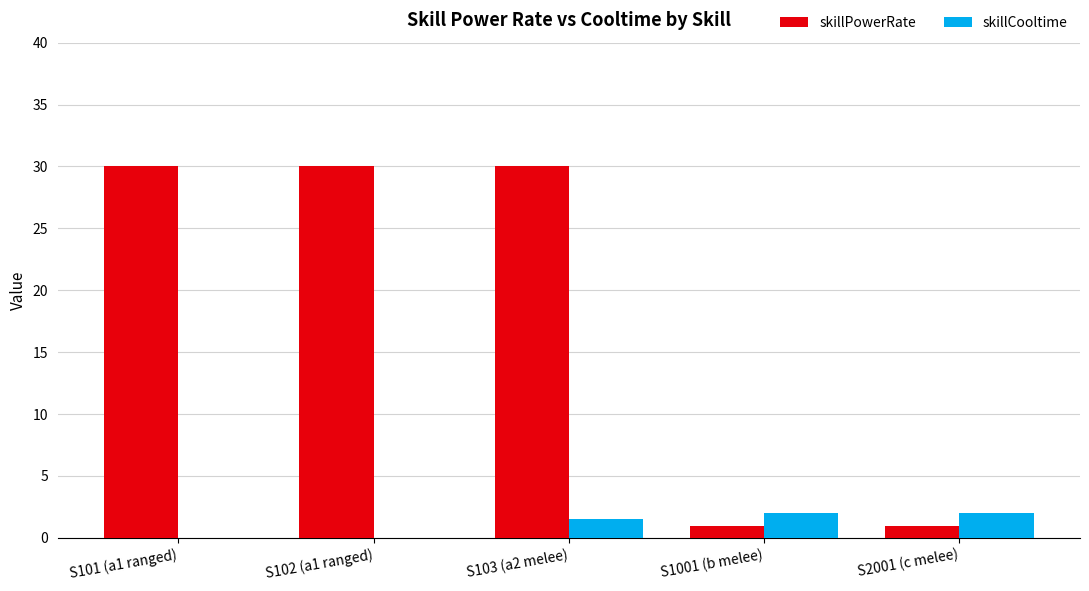

What is the greatest value displayed?

30.0